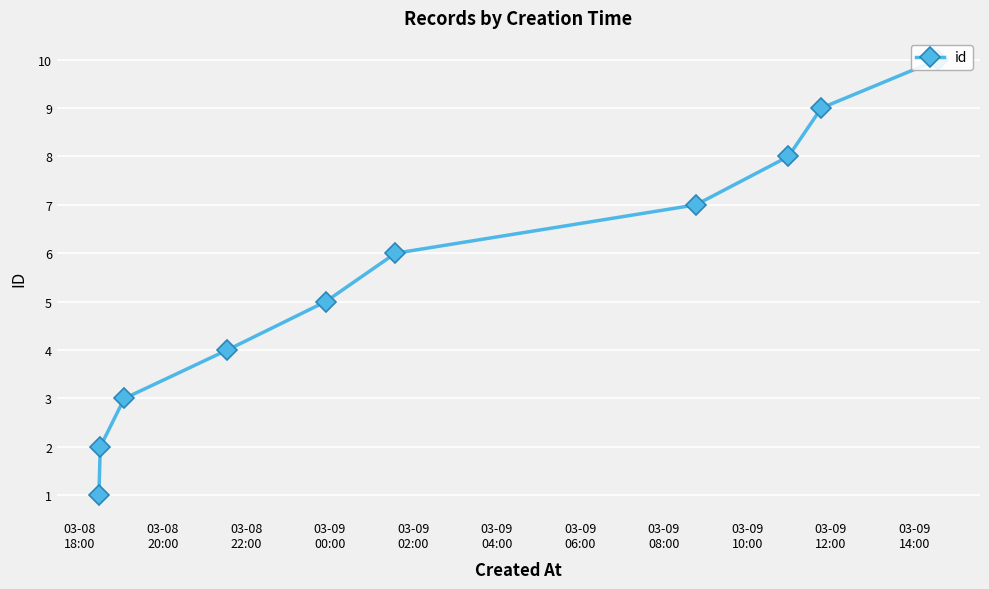

Count the values in the range 3 to 8.

6